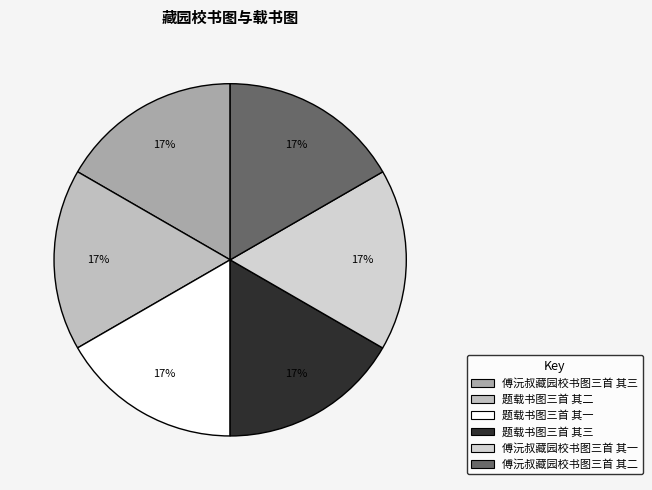

How many slices are in this pie chart?

6